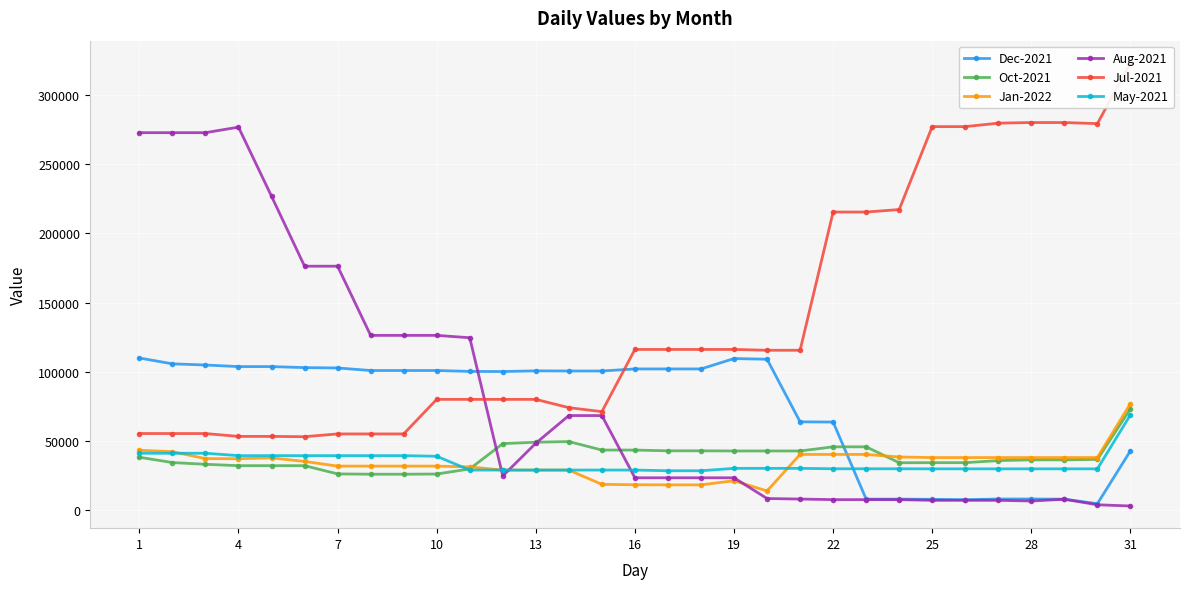

True or false: Oct-2021 and Jul-2021 cross at least once.

False